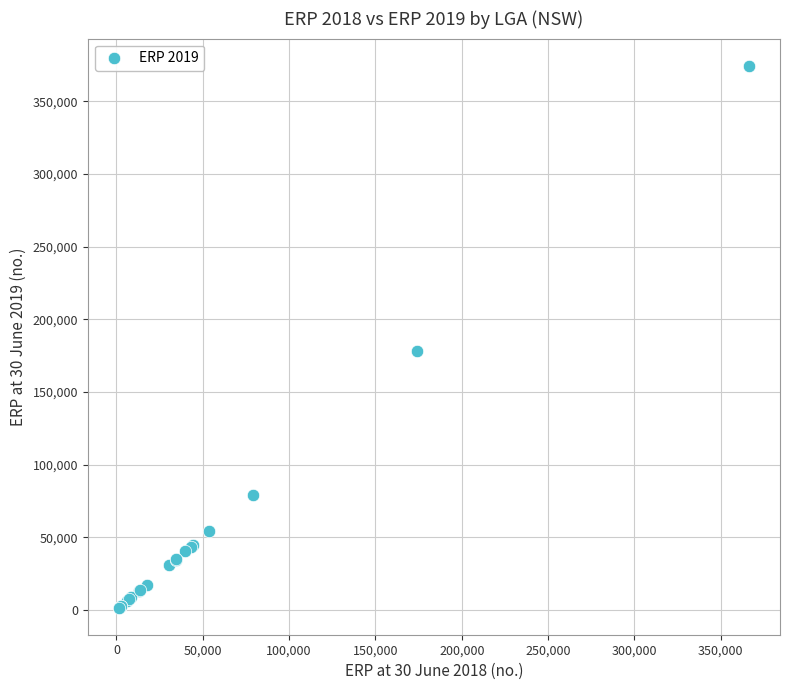

What Y value in the scatter plot is closest to 188031?

178396